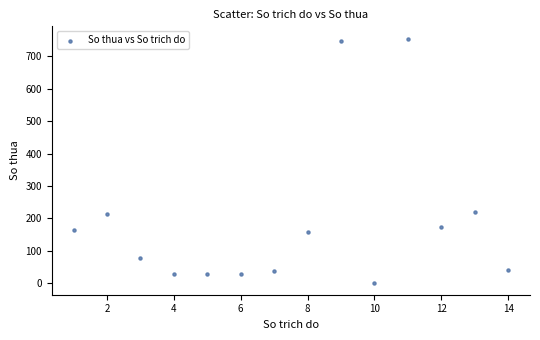

What is the range of X values (max minus min)?

13